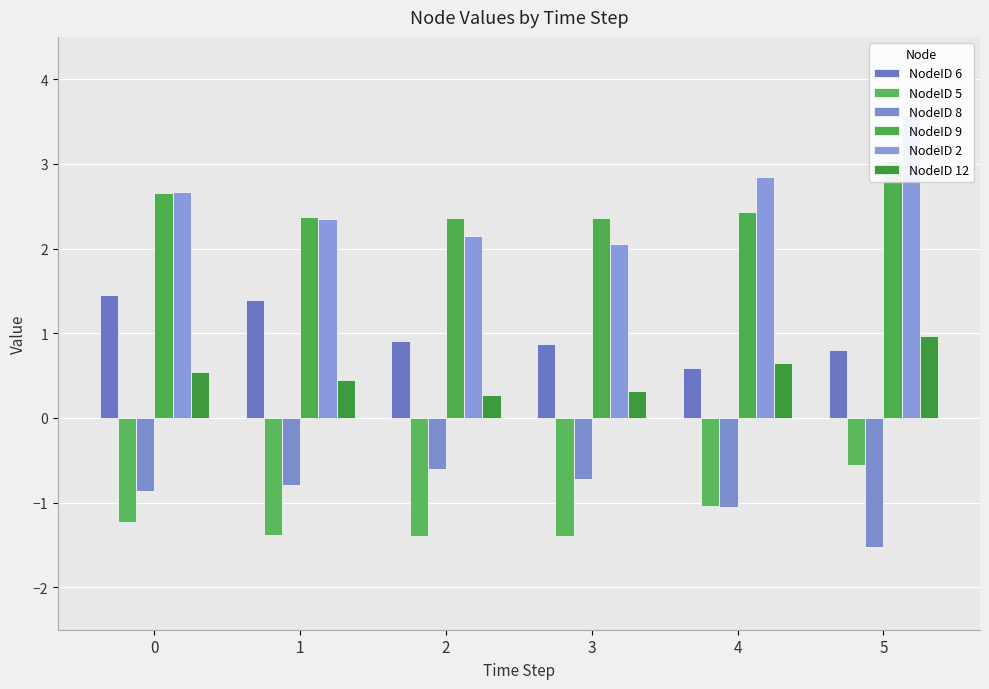

Which series has the largest total across all categories?

NodeID 2